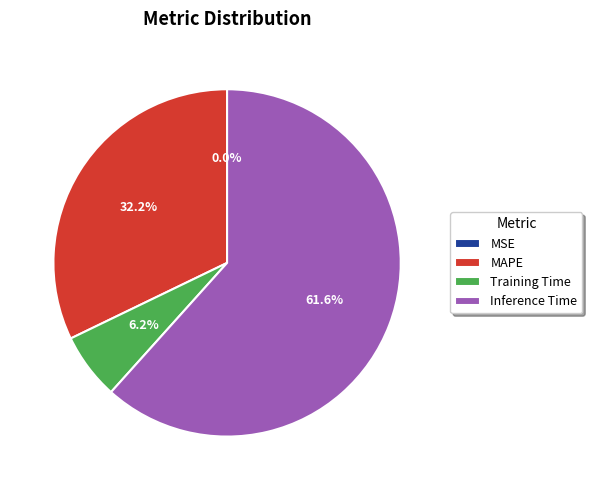

What is the largest slice in the pie chart?

Inference Time